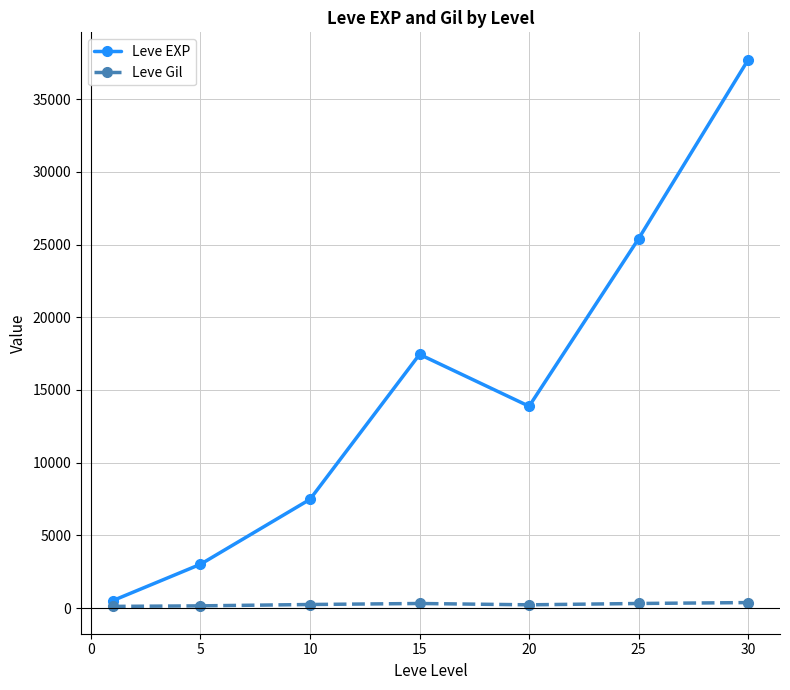

True or false: Leve EXP has more than 2 interior local peaks.

False